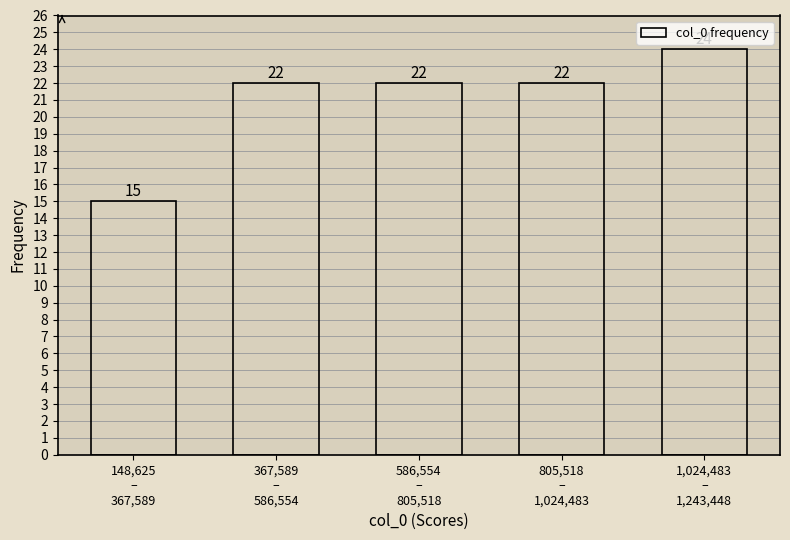

Reading left to right, extract all data points from this chart.

15	22	22	22	24